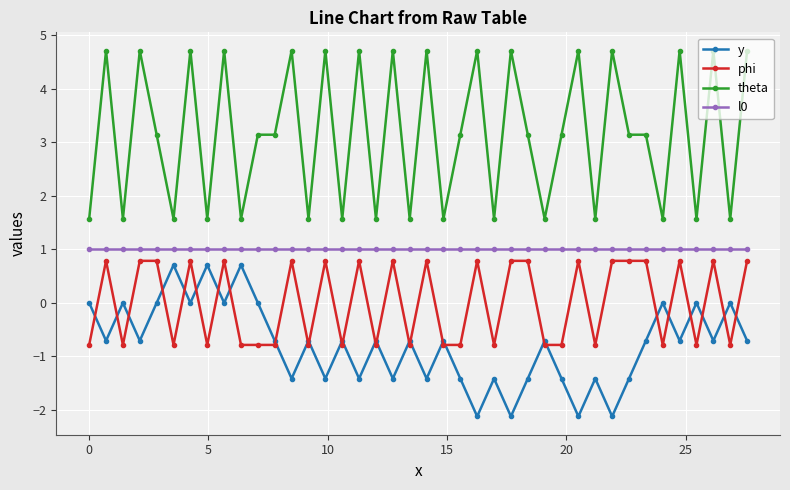

What is the value of the phi point at the 22nd from the left?

-0.8